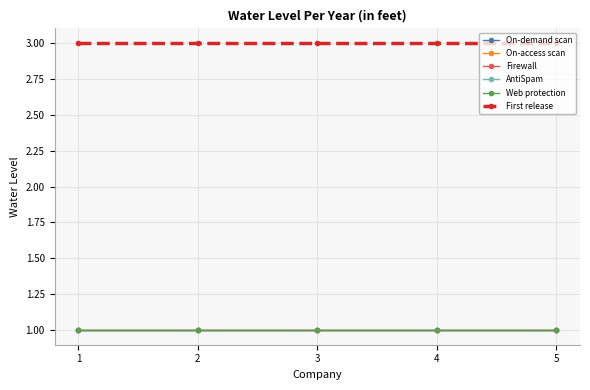

Does the chart have visible grid lines?

Yes